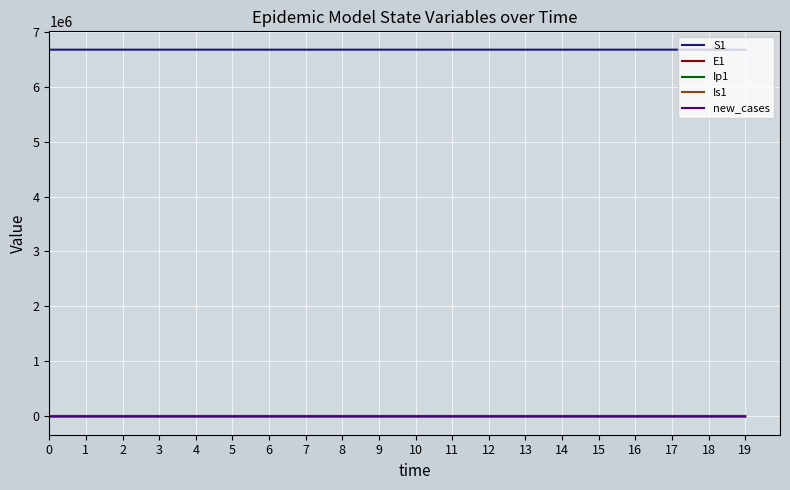

The value of S1 at 8 is 6671077.7. True or false?

True